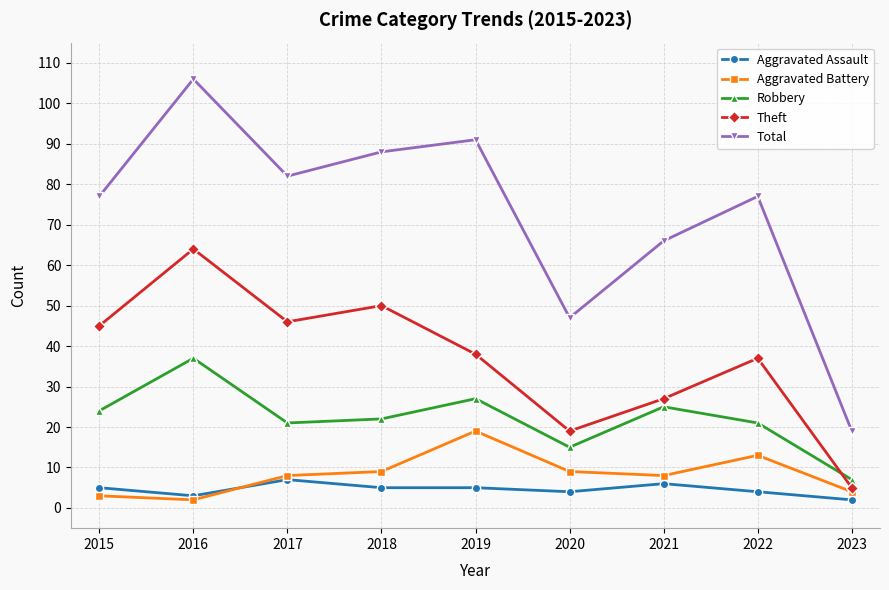

True or false: Aggravated Assault and Theft intersect in this chart.

False